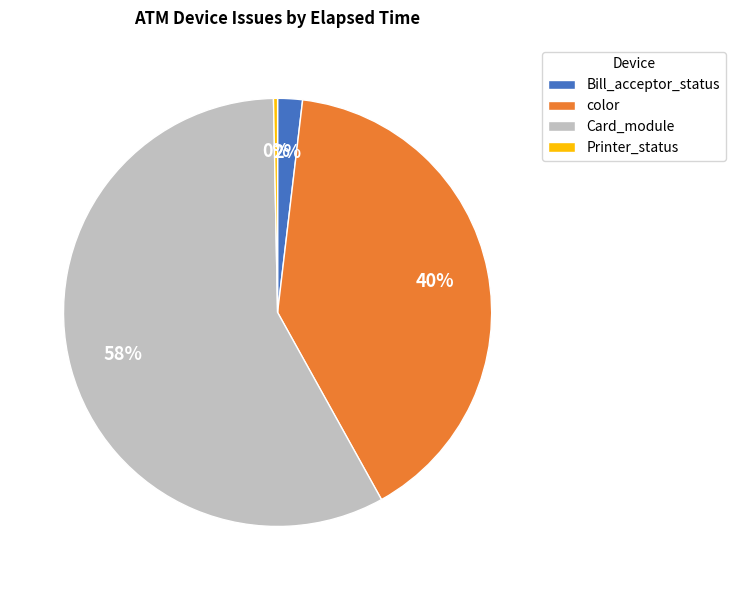

How many slices are in this pie chart?

4